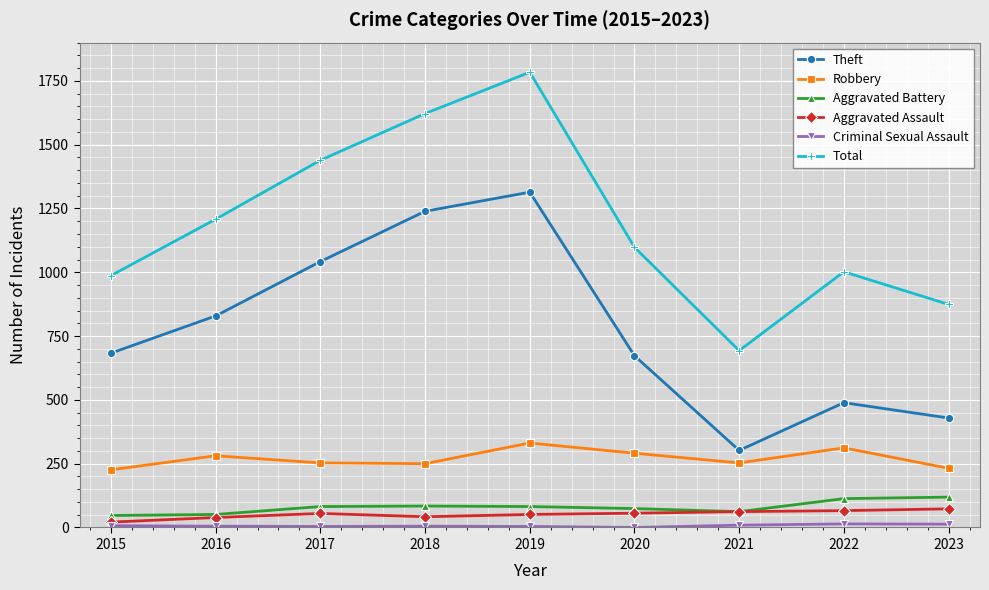

At how many categories does at least one series exceed 377?

9